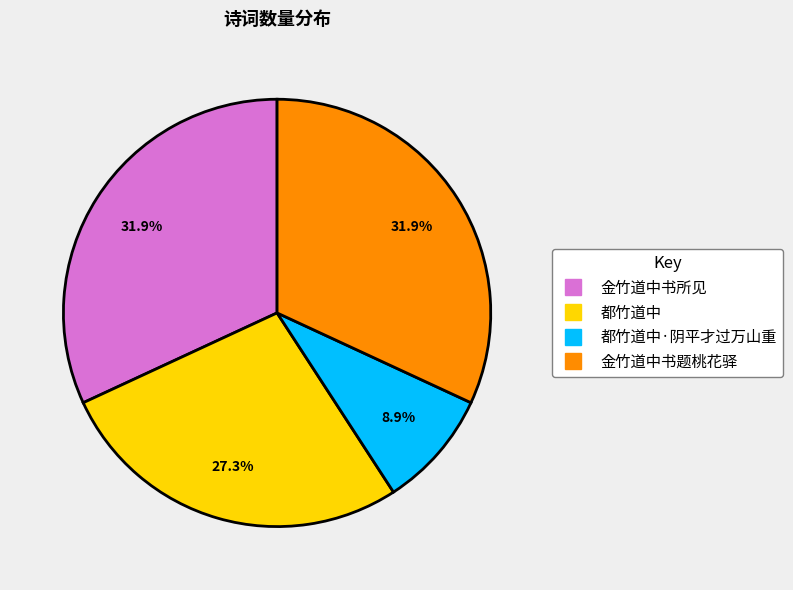

Is there a majority slice in this chart?

No